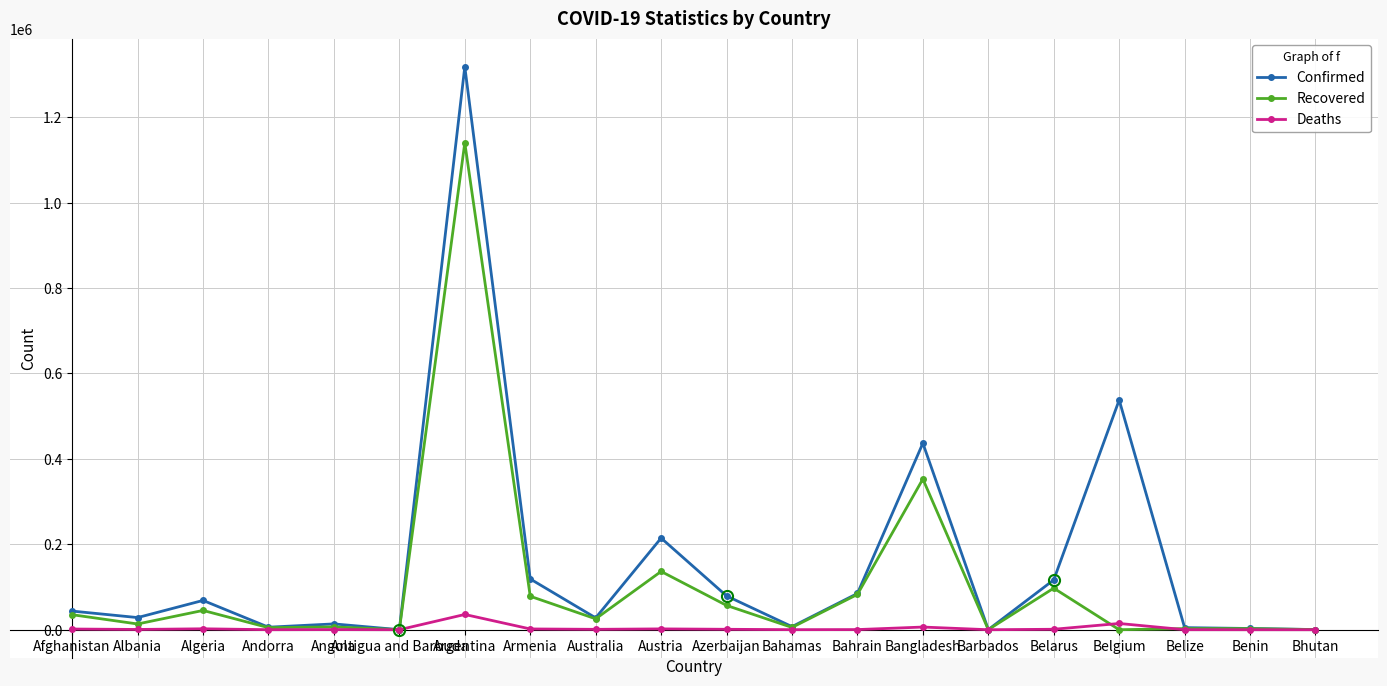

Which series changed the most between Bahrain and Bangladesh?

Confirmed